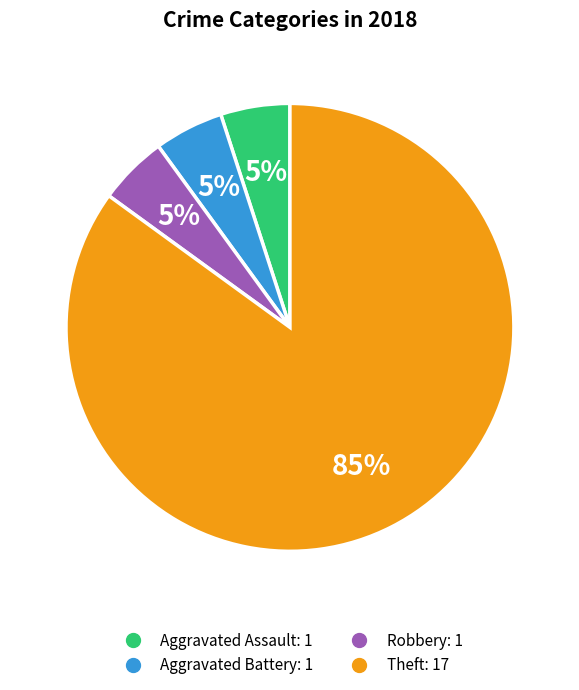

To the nearest percent, what is the average slice percentage?

25%